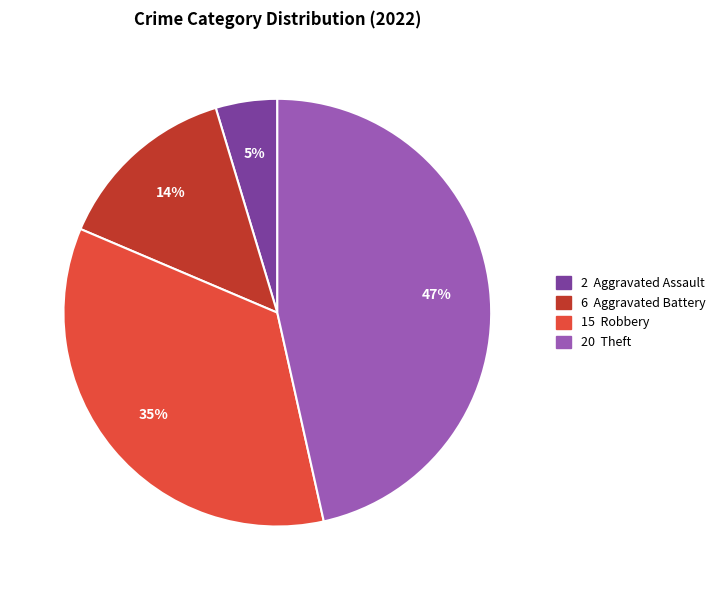

Which slice is the smallest?

2 Aggravated Assault